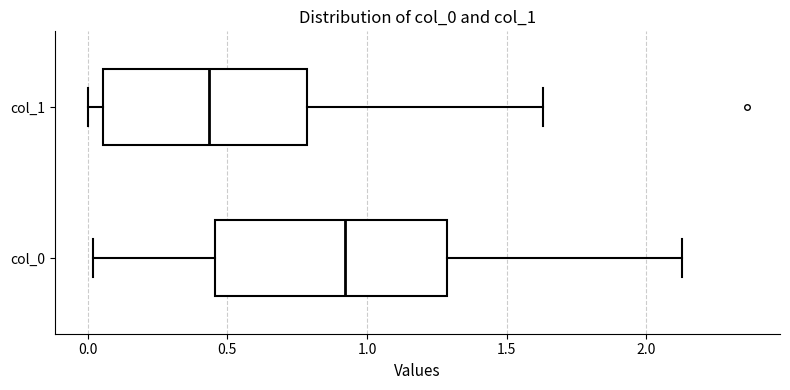

Which box is the widest, from its left edge to its right edge?

col_0